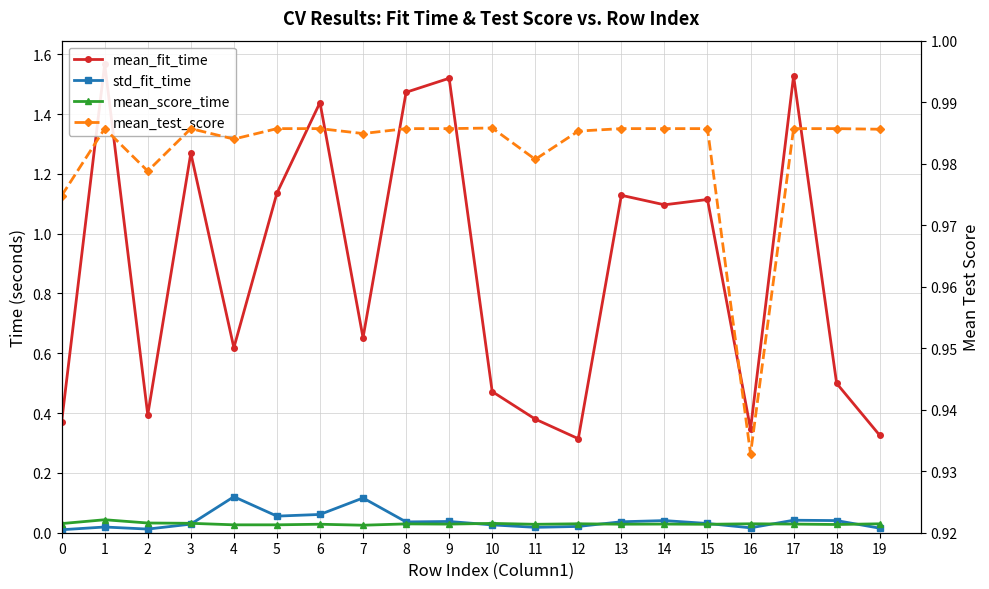

What is the difference between the highest and lowest values at 14?

1.1